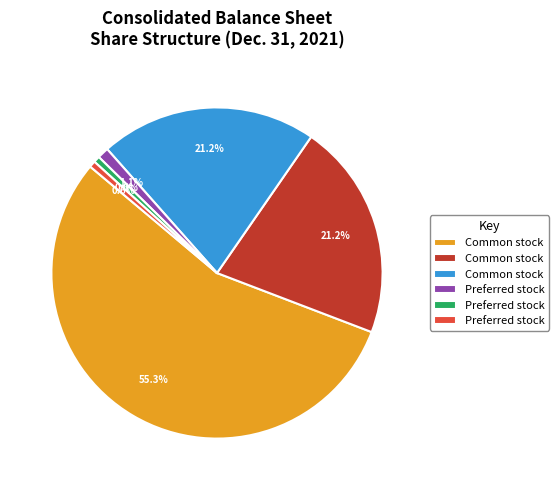

Is there any slice that represents more than half of the pie?

Yes